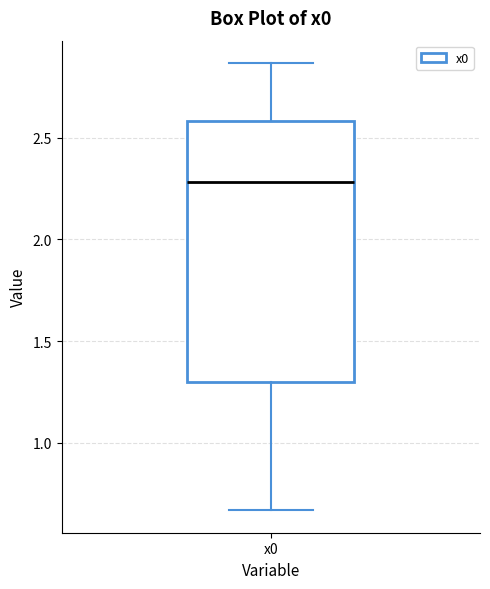

Transcribe this box plot: give where the median line is, the range the box spans, and where the two whiskers end, as read against the y-axis. The values are not printed on the chart, so give them approximately, as read against the axis.

median 2.30, box 1.30 to 2.60, whiskers 0.65 to 2.85